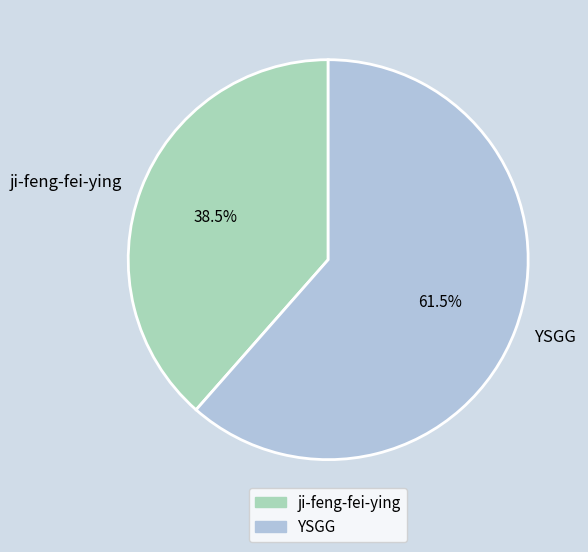

The ji-feng-fei-ying slice represents 27% of the pie. True or false?

False